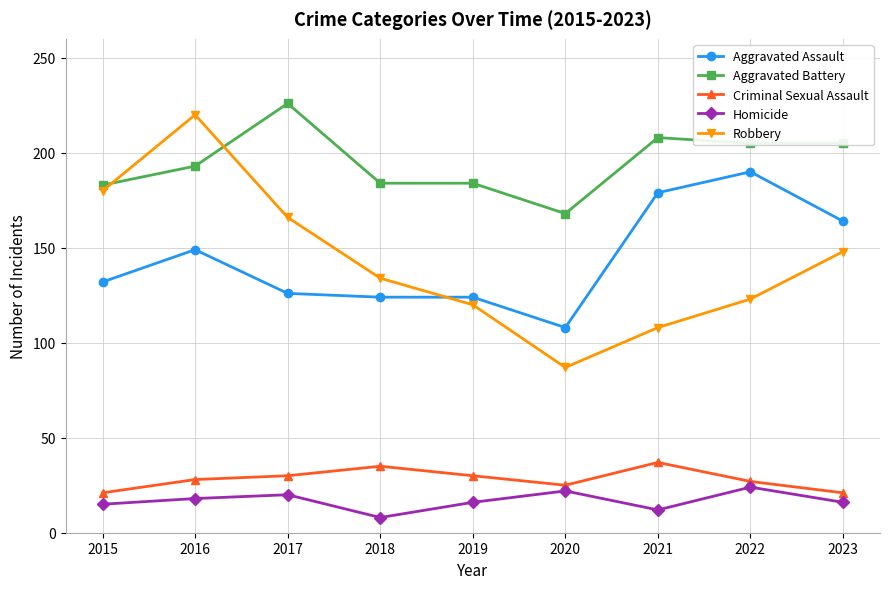

True or false: Aggravated Assault has more than 1 interior local peaks.

True